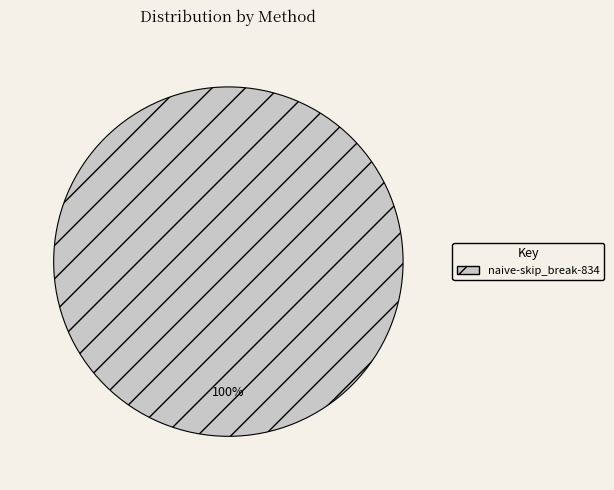

Rank the categories by value from lowest to highest.

naive-skip_break-834